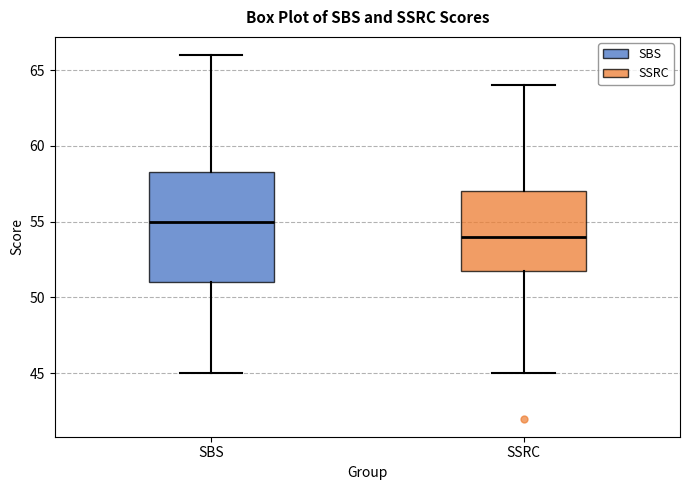

Reading left to right, transcribe this box plot: for each box, give where its median line is, the range the box spans, and where its two whiskers end, as read against the y-axis. The values are not printed on the chart, so give them approximately, as read against the axis.

SBS: median 55.0, box 51.0 to 58.5, whiskers 45.0 to 66.0
SSRC: median 54.0, box 52.0 to 57.0, whiskers 45.0 to 64.0